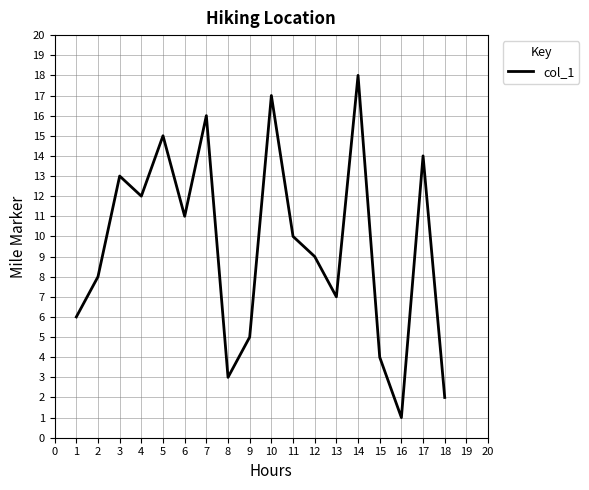

What is the difference between the maximum and second lowest values?

16